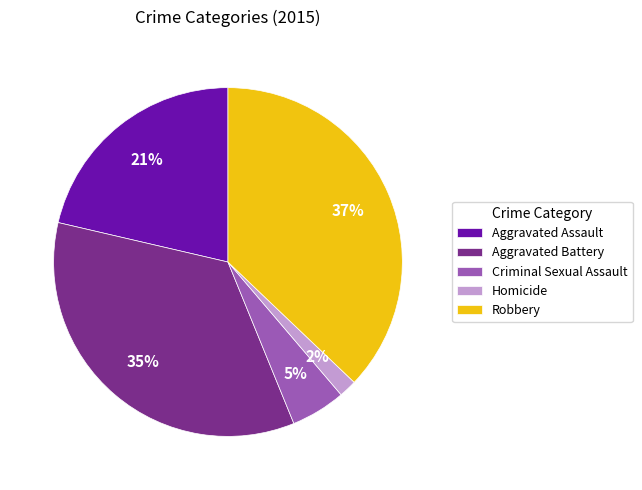

Do Criminal Sexual Assault and Aggravated Assault together represent more than half of the pie?

No